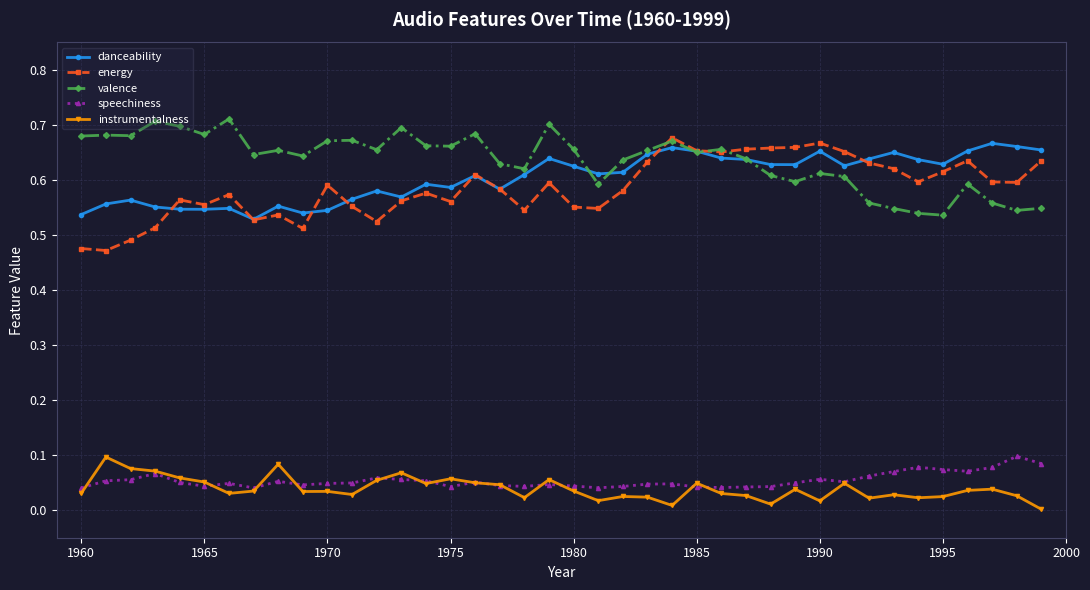

True or false: valence has more than 2 interior local peaks.

True